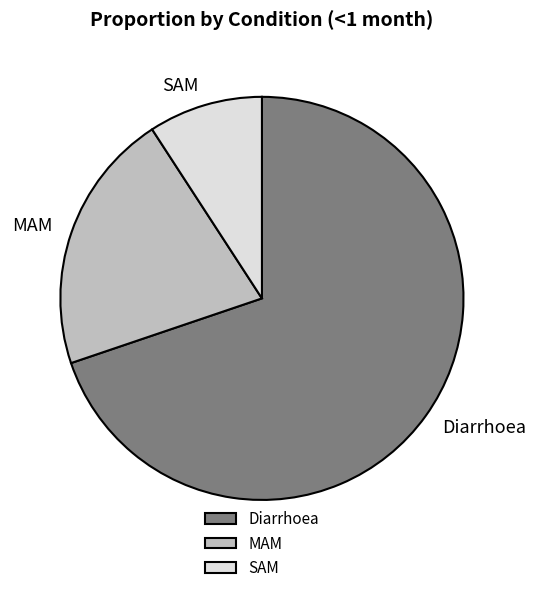

Does Diarrhoea account for over 50% of the chart?

Yes